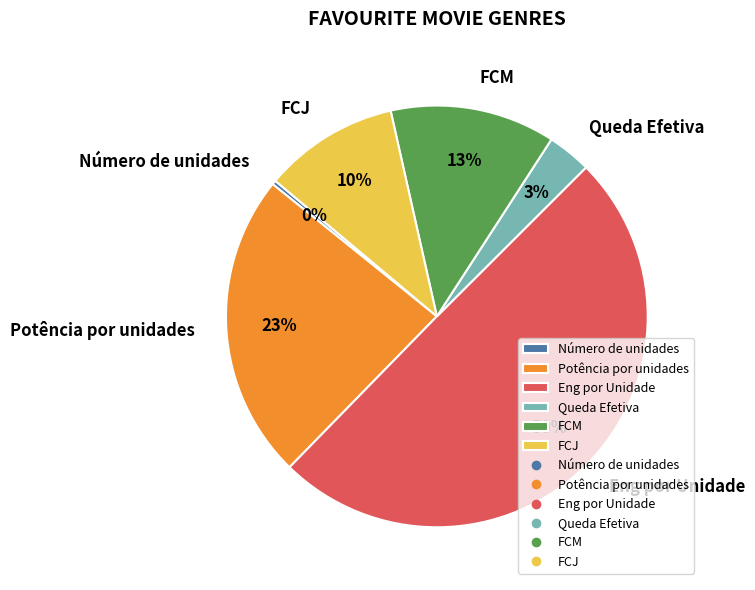

How many segments does this pie chart have?

6